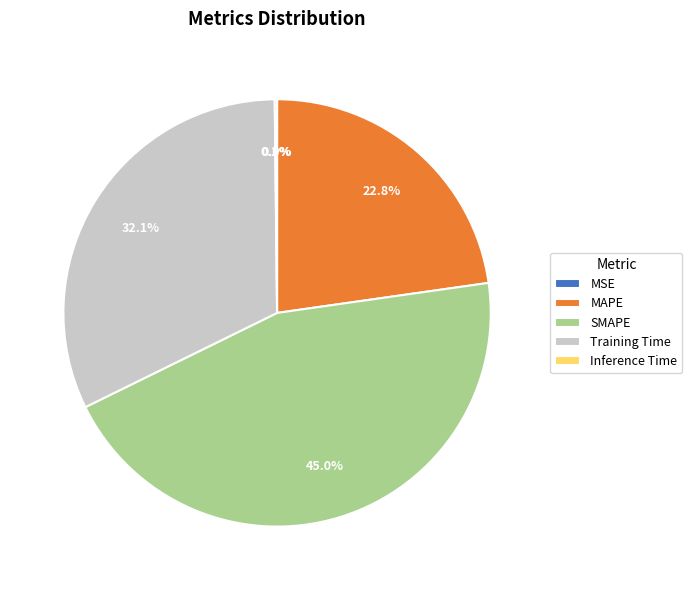

What is the largest slice in the pie chart?

SMAPE